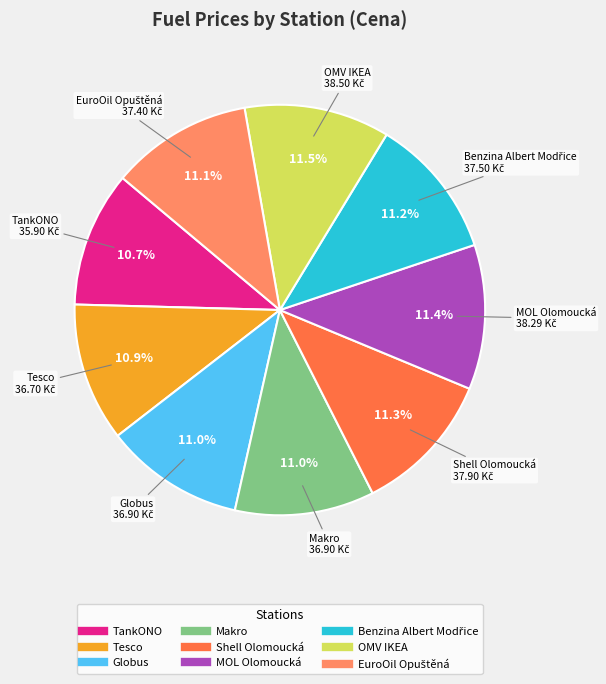

Does any single category account for the majority?

No